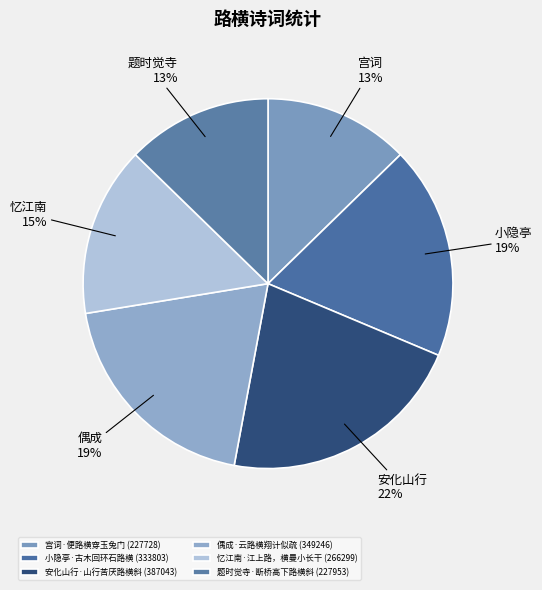

True or false: 小隐亭·古木回环石路横 accounts for 4% of the total.

False